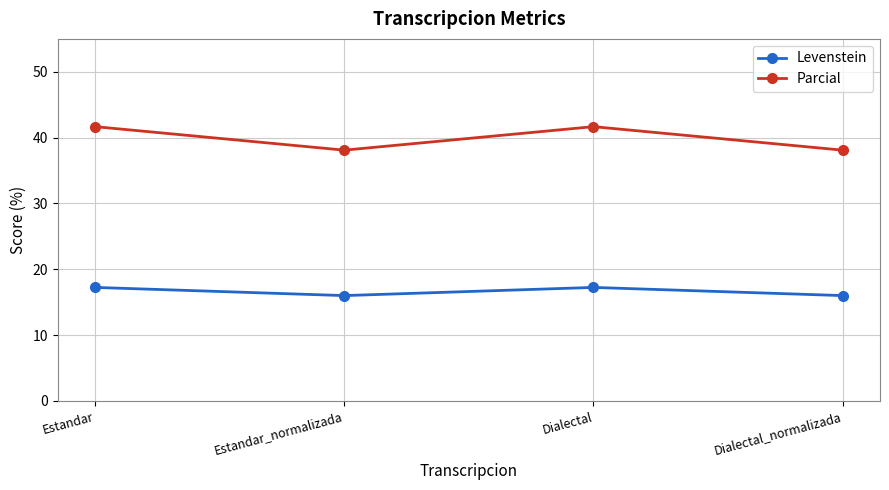

Between Estandar and Estandar_normalizada, which series saw the biggest shift?

Parcial